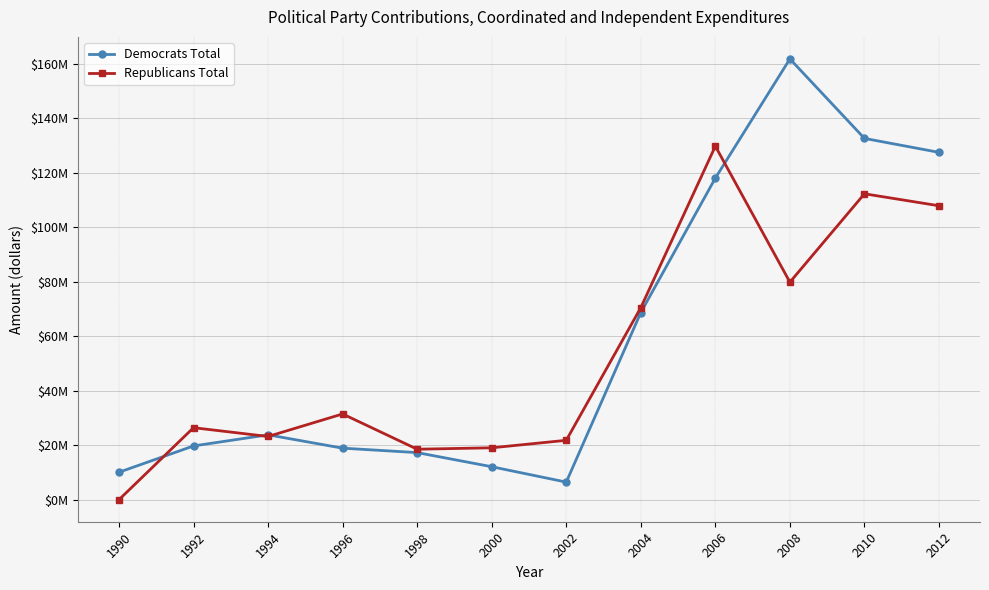

What are all the series names shown in the legend?

Democrats Total, Republicans Total